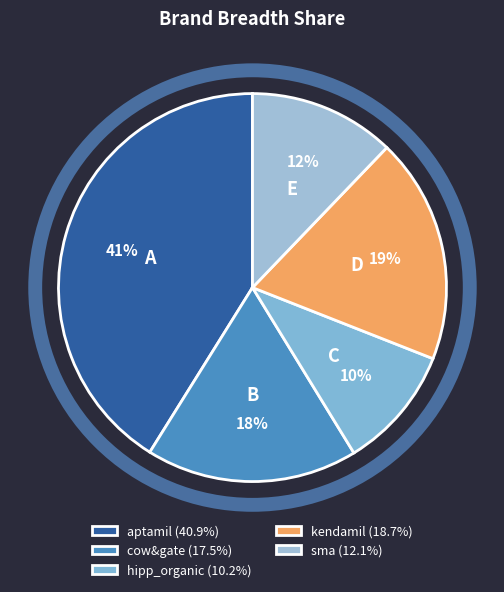

Between sma and kendamil, which is larger?

kendamil